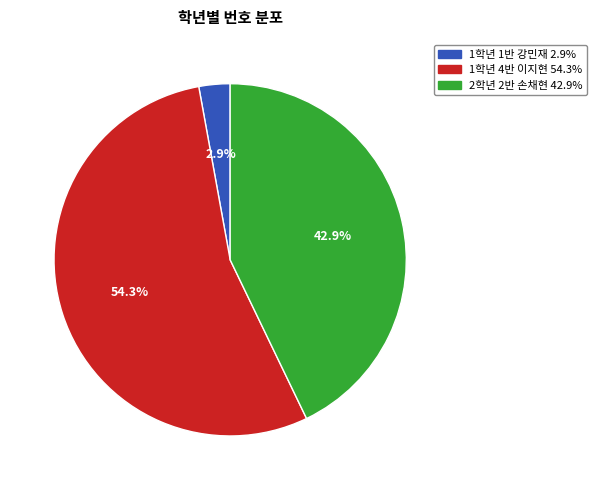

To the nearest percent, what percentage of the pie is 2학년 2반 손채현?

43%